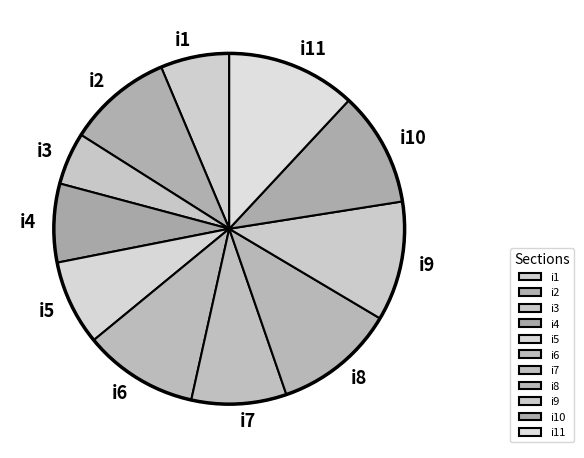

Count the number of slices in the pie.

11